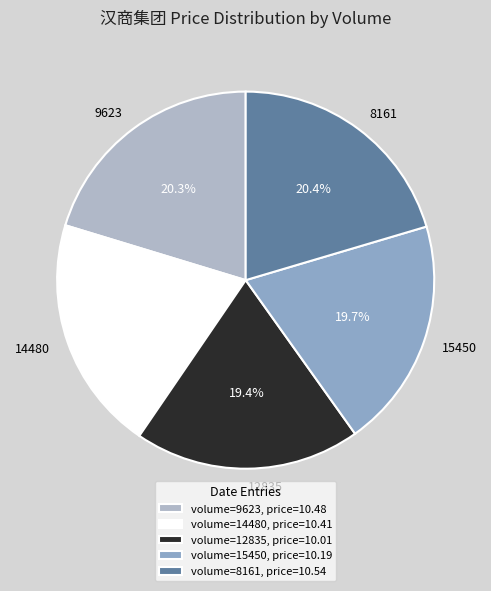

How many slices are in this pie chart?

5